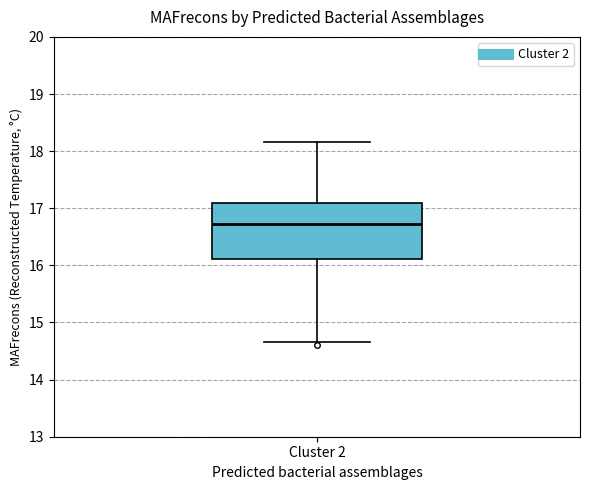

Read this box plot against the y-axis: the position of the median line, the range covered by the box, and the ends of both whiskers. The values are not printed on the chart, so give them approximately, as read against the axis.

median 16.7, box 16.1 to 17.1, whiskers 14.7 to 18.2